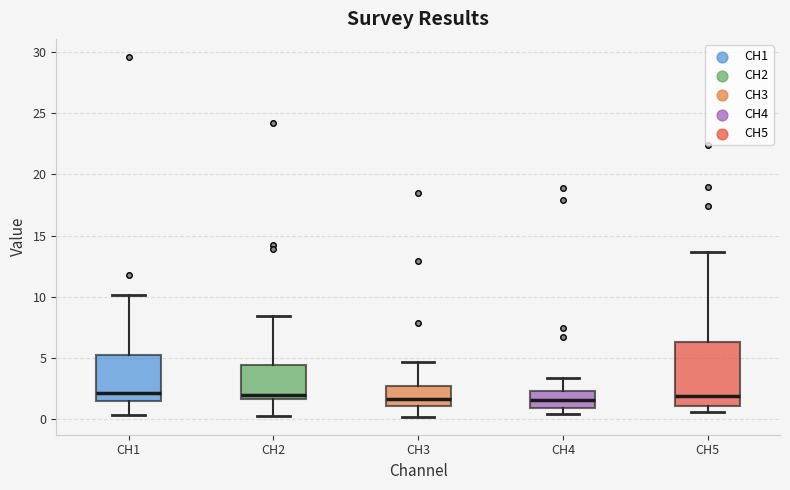

Reading left to right, read every box against the y-axis: the position of its median line, the range the box covers, and the ends of its whiskers. The values are not printed on the chart, so give them approximately, as read against the axis.

CH1: median 2.0, box 1.5 to 5.5, whiskers 0.5 to 10.0
CH2: median 2.0, box 1.5 to 4.5, whiskers 0.0 to 8.5
CH3: median 1.5, box 1.0 to 2.5, whiskers 0.0 to 4.5
CH4: median 1.5, box 1.0 to 2.5, whiskers 0.5 to 3.5
CH5: median 2.0, box 1.0 to 6.5, whiskers 0.5 to 13.5